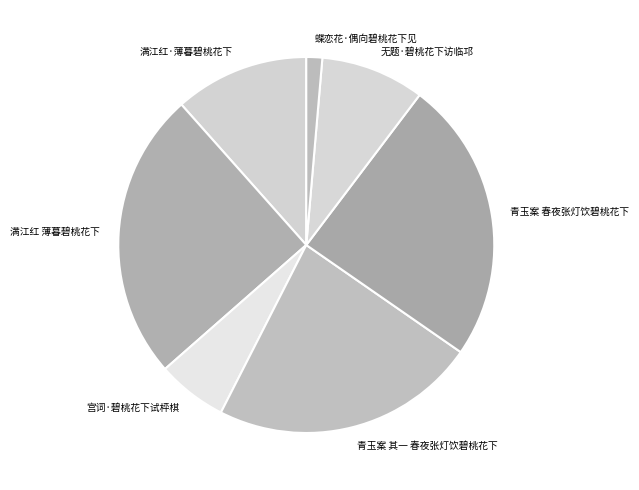

How many slices are in this pie chart?

7